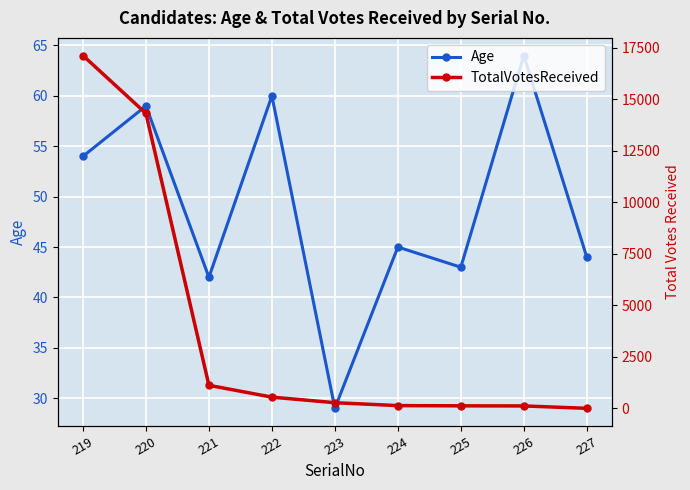

True or false: TotalVotesReceived and Age cross at least once.

True